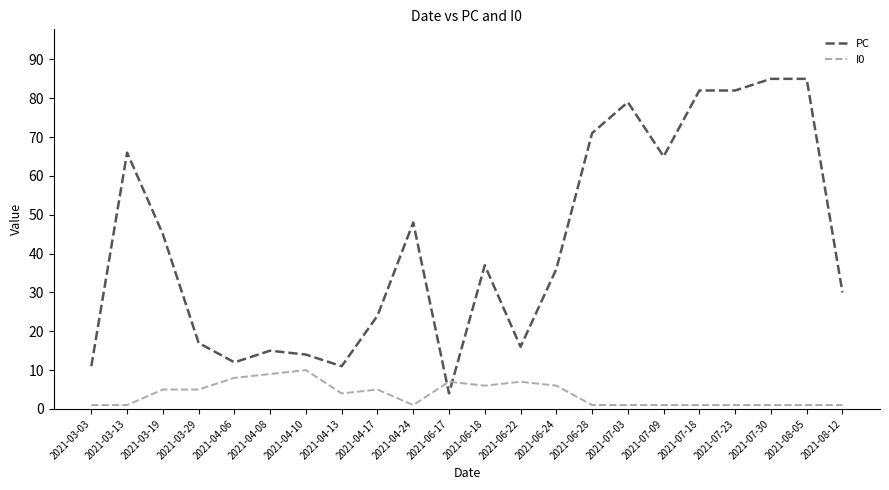

List the series in order of their overall mean, highest first.

PC, I0